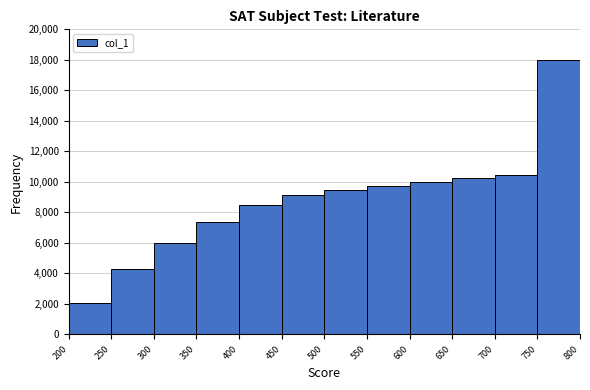

Reading left to right, transcribe this chart: for each bar, give the range it covers on the x-axis and its height. The values are not printed on the chart, so give them approximately, as read against the axis.

200 to 250: 2000
250 to 300: 4200
300 to 350: 6000
350 to 400: 7400
400 to 450: 8400
450 to 500: 9200
500 to 550: 9400
550 to 600: 9800
600 to 650: 10000
650 to 700: 10200
700 to 750: 10400
750 to 800: 18000